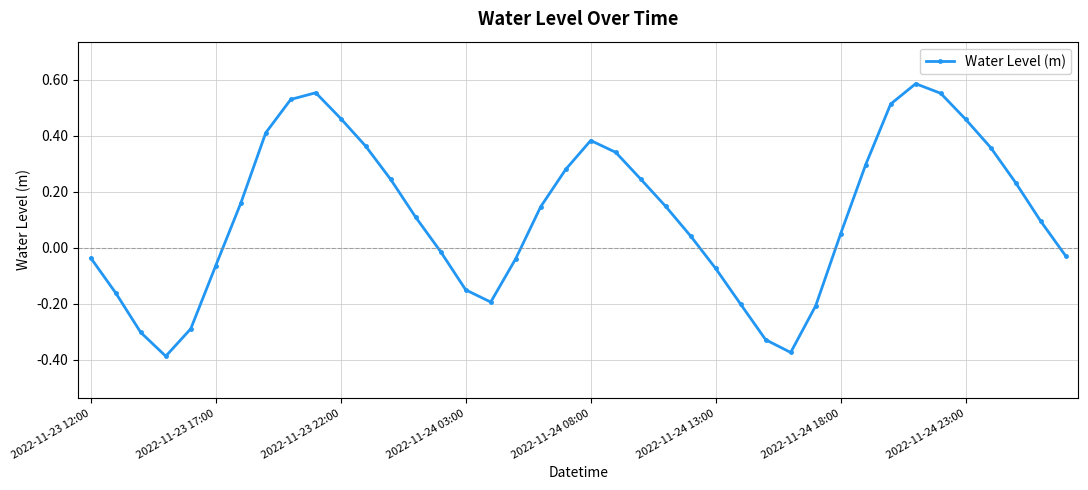

What is the difference between the second highest and second lowest values?

0.9